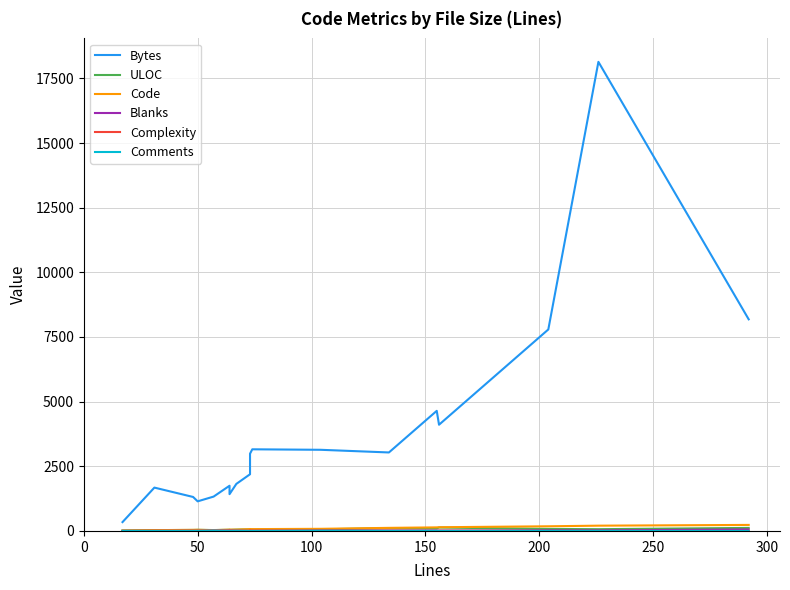

Where is the first local minimum for ULOC?

200